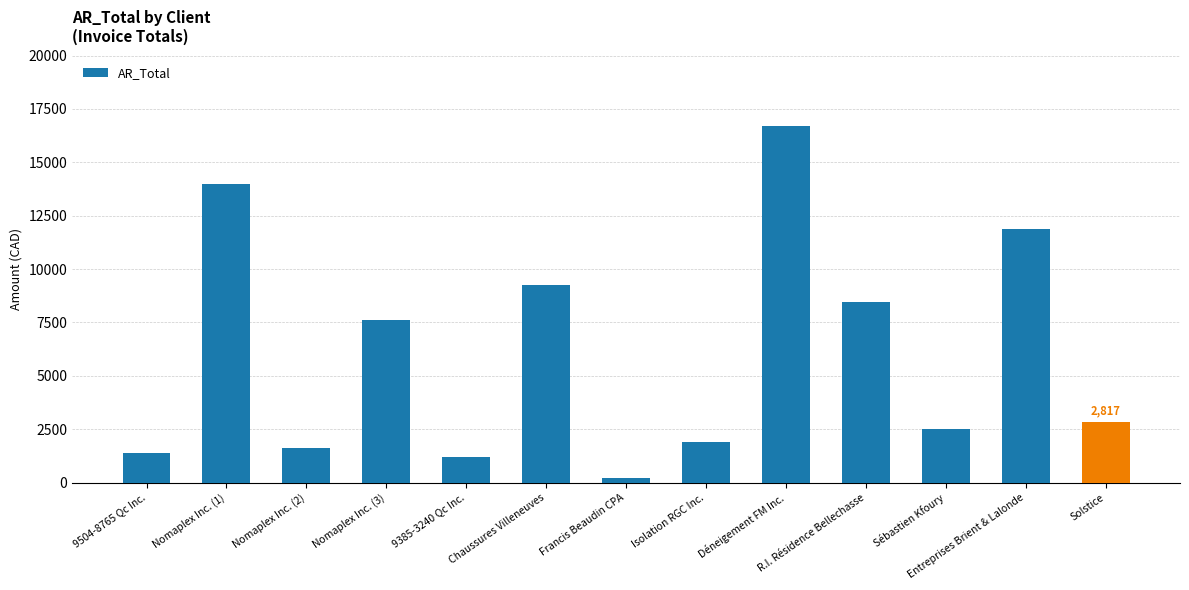

Approximately how many times larger is the value at Déneigement FM Inc. compared to 9504-8765 Qc Inc.?

11.9